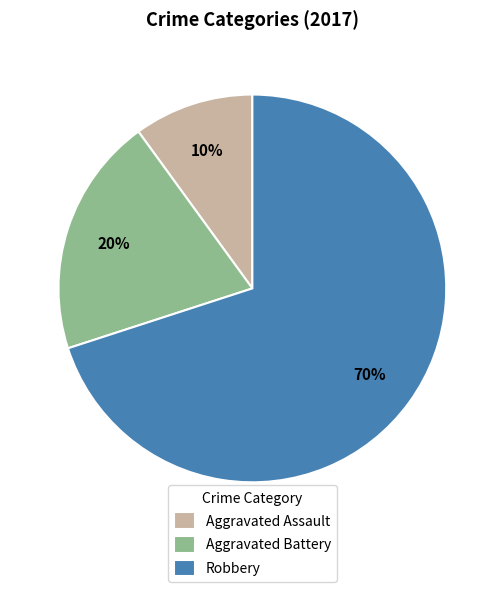

What is the largest slice in the pie chart?

Robbery